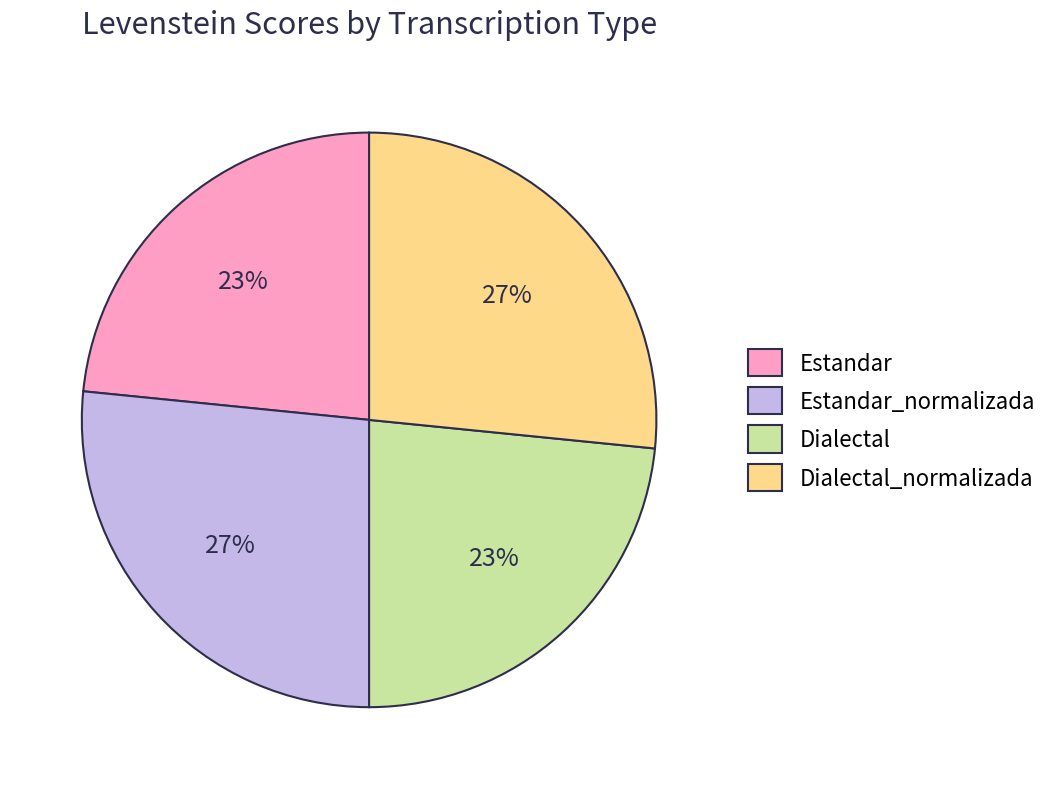

Between Dialectal and Estandar_normalizada, which is larger?

Estandar_normalizada